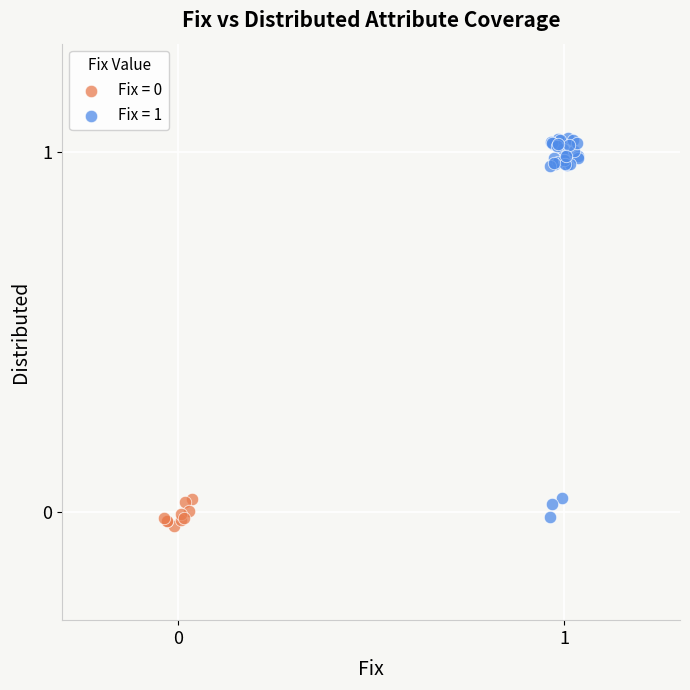

Which series has the largest Y range (max minus min)?

Fix = 1